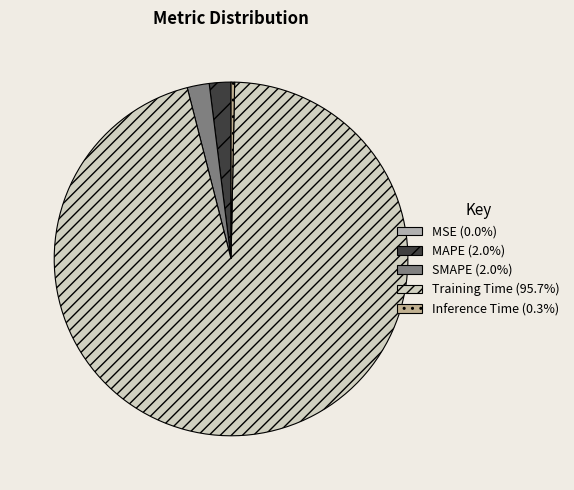

To the nearest percent, what portion does SMAPE represent?

2%